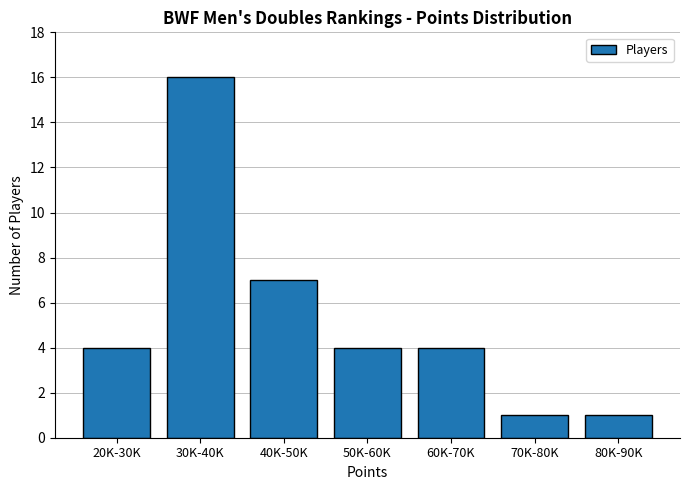

Reading left to right, list all the values displayed in this chart.

20K-30K=4	30K-40K=16	40K-50K=7	50K-60K=4	60K-70K=4	70K-80K=1	80K-90K=1